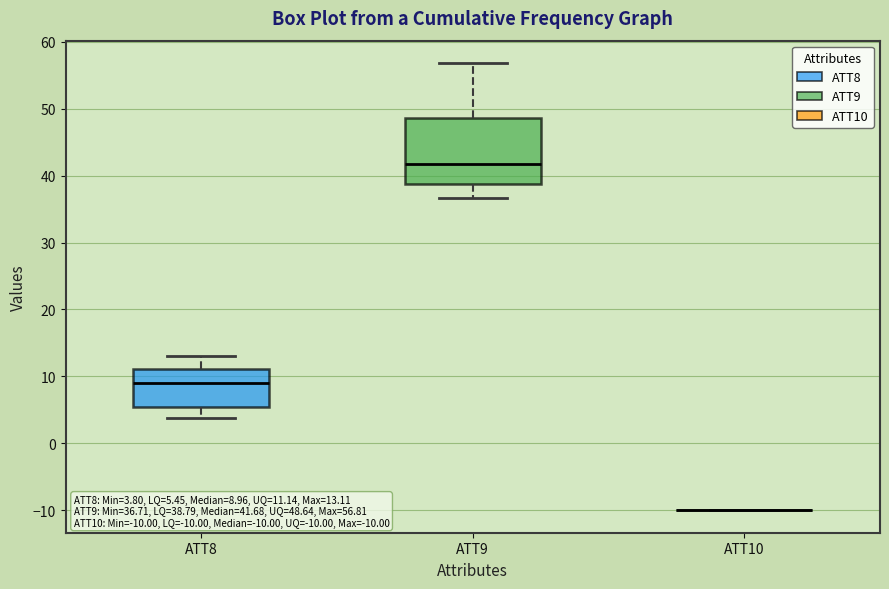

Which box is the tallest, from its lower edge to its upper edge?

ATT9